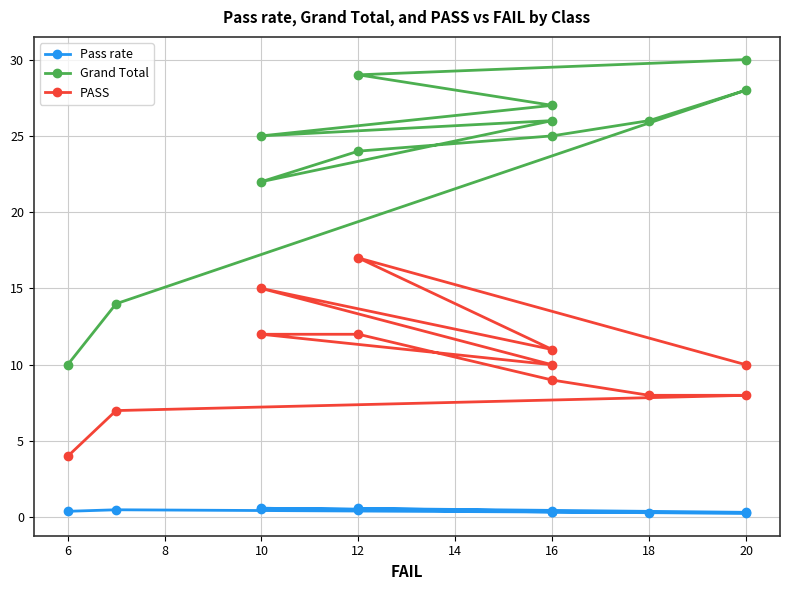

In Pass rate, how many points are lower than both neighbors (excluding endpoints)?

3